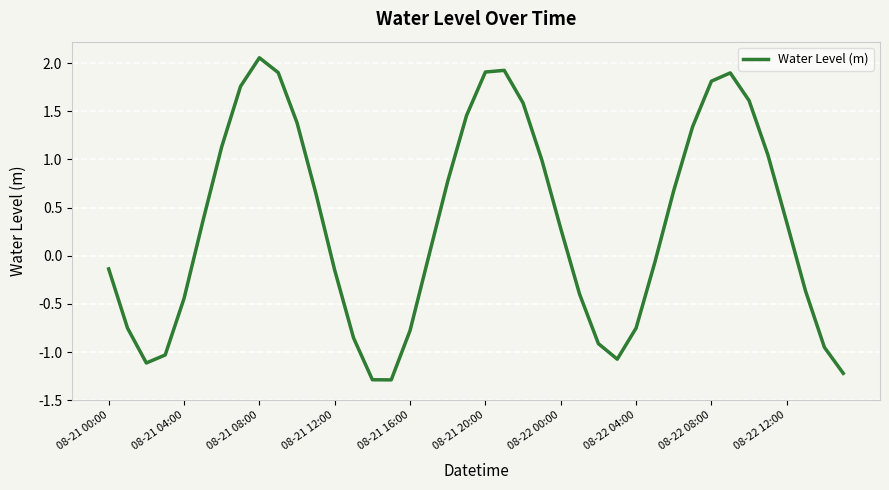

What is the smallest value displayed?

-1.3